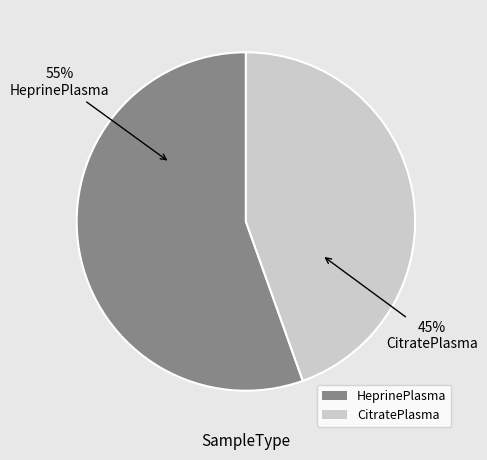

Does any single category account for the majority?

Yes